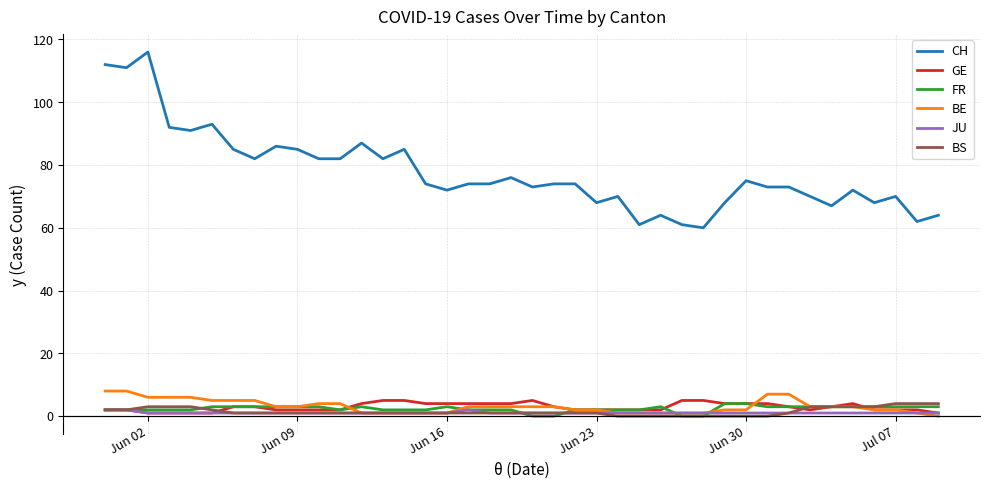

What is the difference between the second highest and minimum values in the GE series?

4